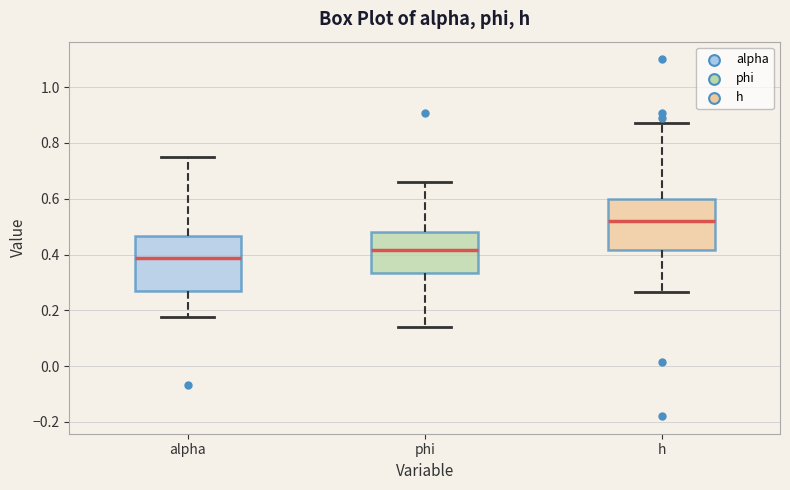

Reading left to right, transcribe this box plot: for each box, give where its median line is, the range the box spans, and where its two whiskers end, as read against the y-axis. The values are not printed on the chart, so give them approximately, as read against the axis.

alpha: median 0.38, box 0.26 to 0.46, whiskers 0.18 to 0.74
phi: median 0.42, box 0.34 to 0.48, whiskers 0.14 to 0.66
h: median 0.52, box 0.42 to 0.60, whiskers 0.26 to 0.88